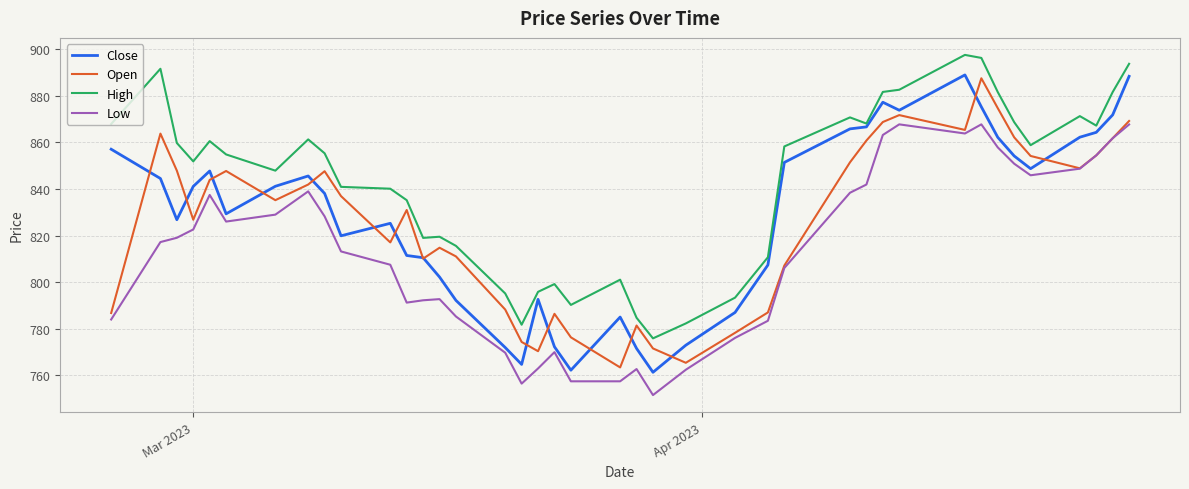

True or false: High and Low intersect in this chart.

False